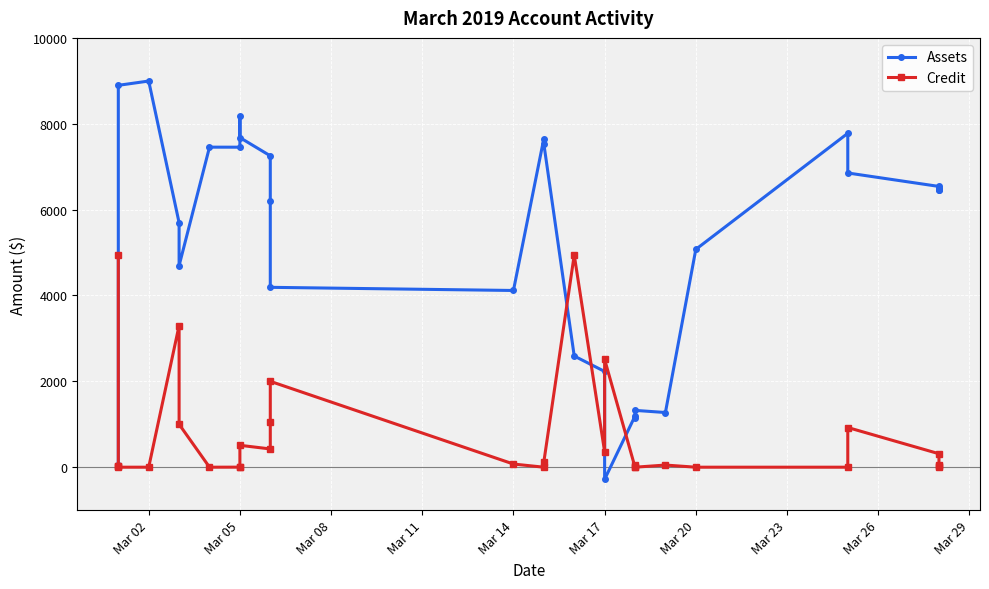

At how many categories does at least one series exceed 252?

29